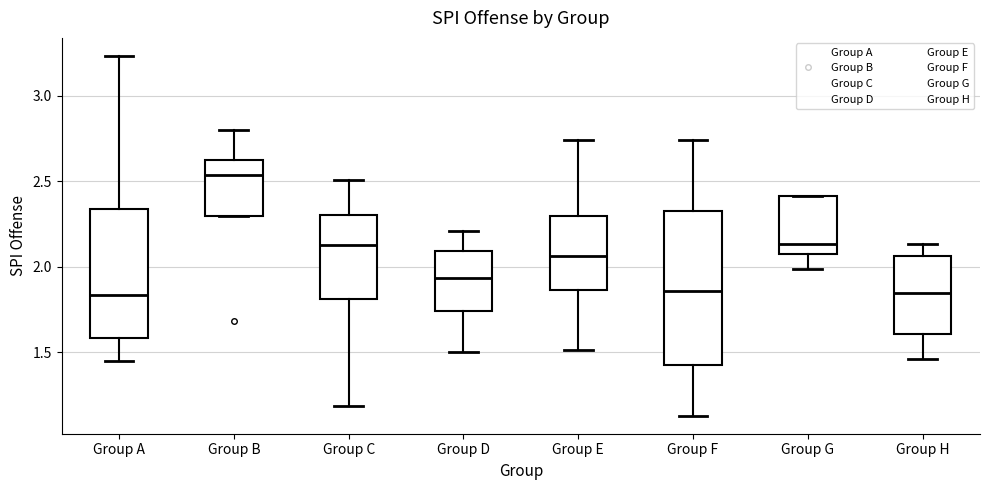

Which box has the highest median line?

Group B